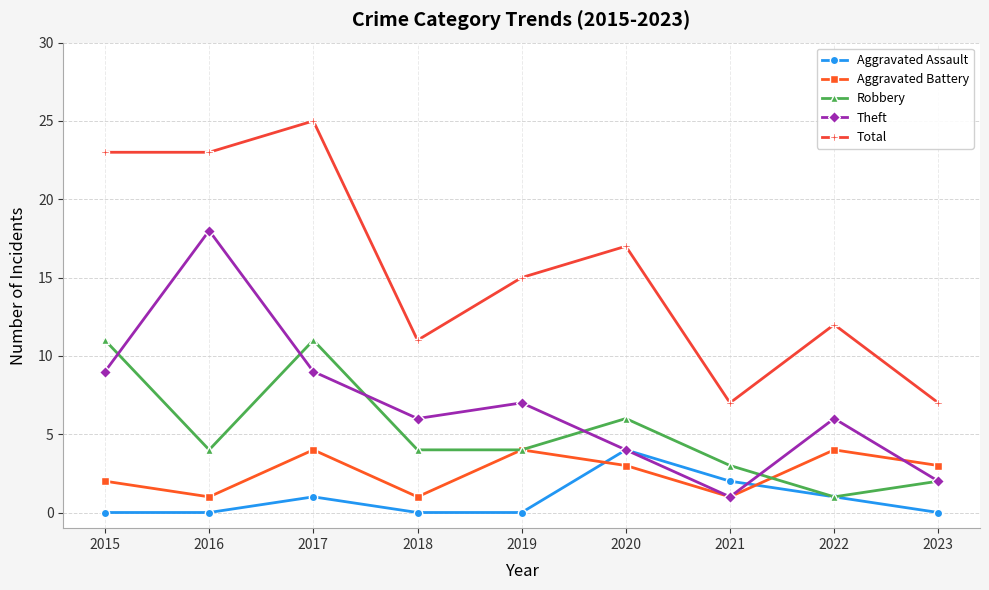

Reading left to right, extract all data points from this chart.

Aggravated Assault: 0	0	1	0	0	4	2	1	0
Aggravated Battery: 2	1	4	1	4	3	1	4	3
Robbery: 11	4	11	4	4	6	3	1	2
Theft: 9	18	9	6	7	4	1	6	2
Total: 23	23	25	11	15	17	7	12	7